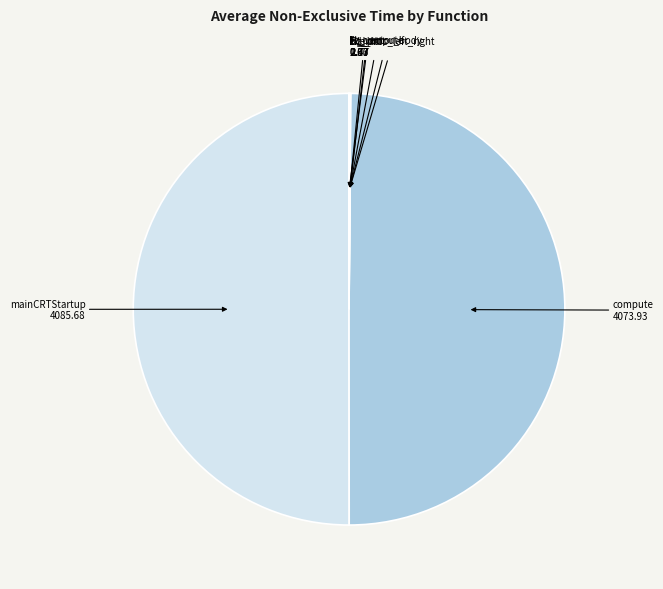

Is there a majority slice in this chart?

Yes